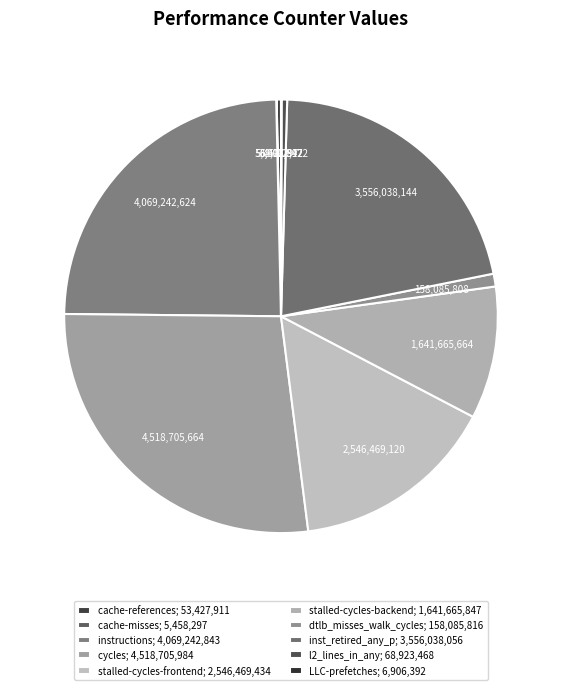

Between LLC-prefetches and cache-misses, which is larger?

LLC-prefetches